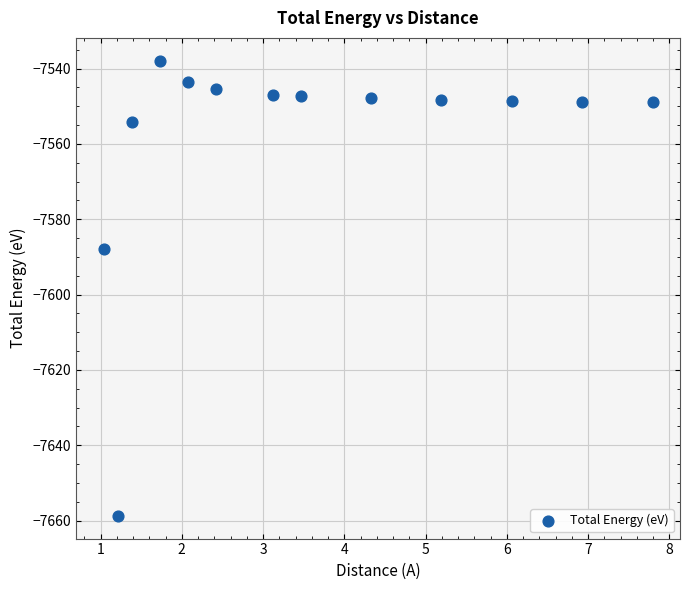

What is the range of Y values (max minus min)?

120.8